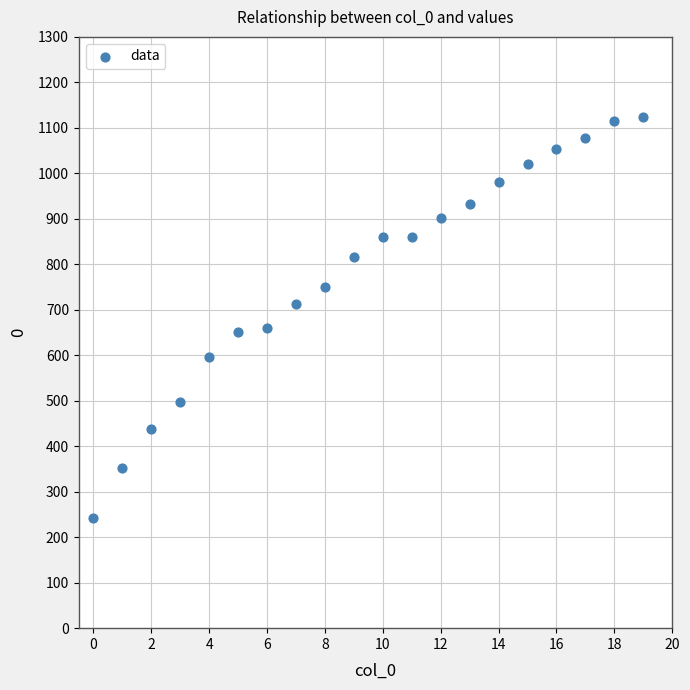

Count the number of points in this scatter plot.

20